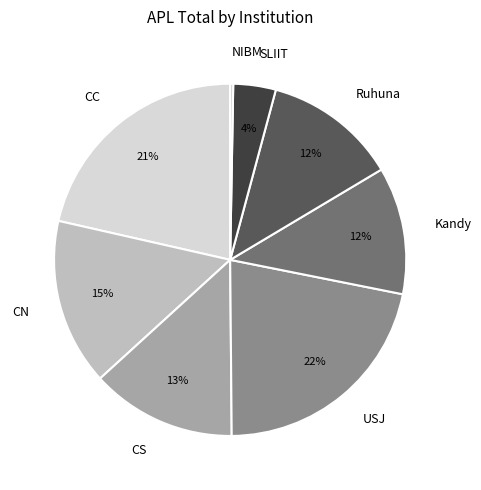

To the nearest percent, what portion does SLIIT represent?

4%